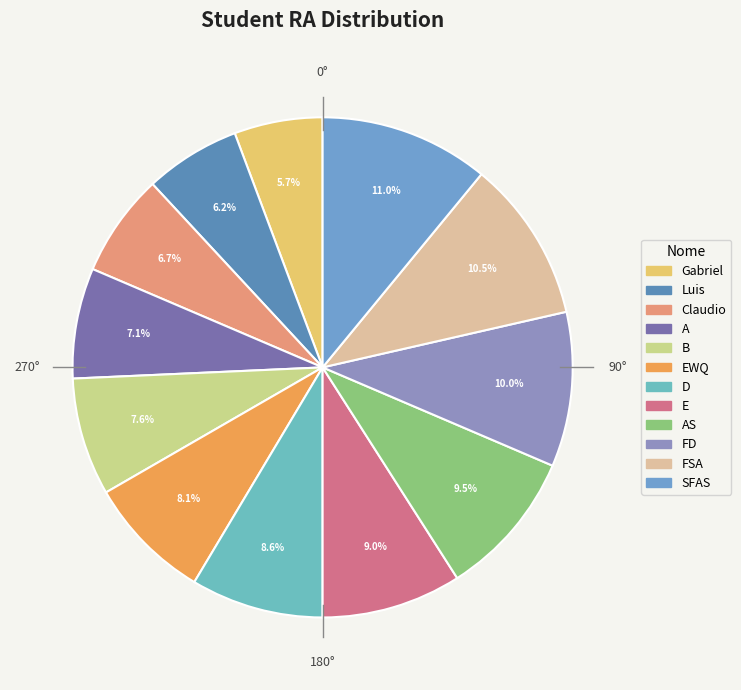

Count the number of slices in the pie.

12